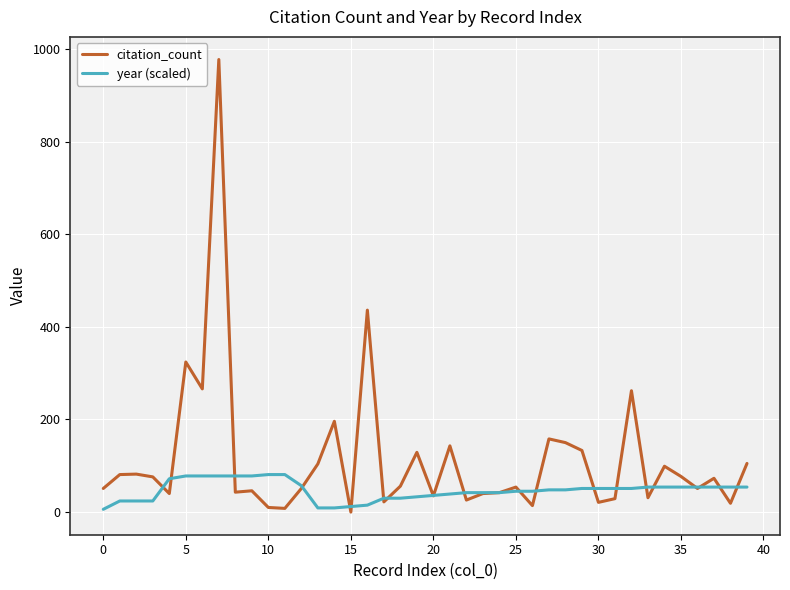

What is the sum of all citation_count values?

4560